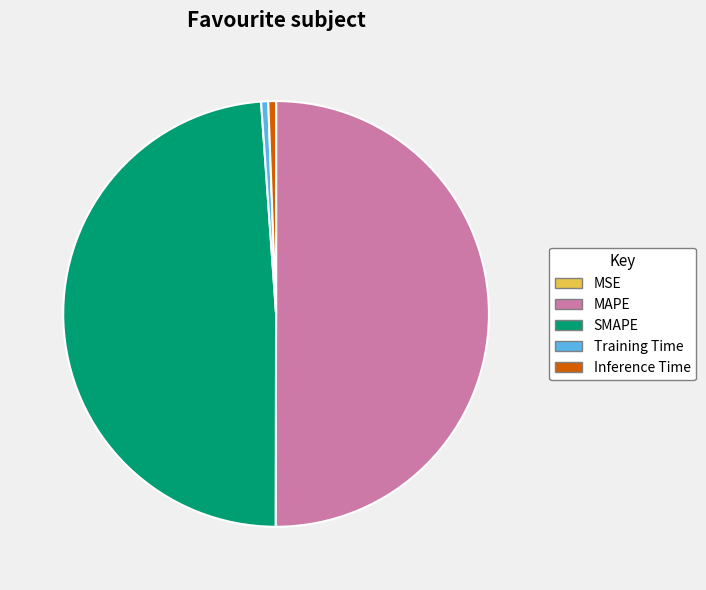

What is the majority slice?

MAPE